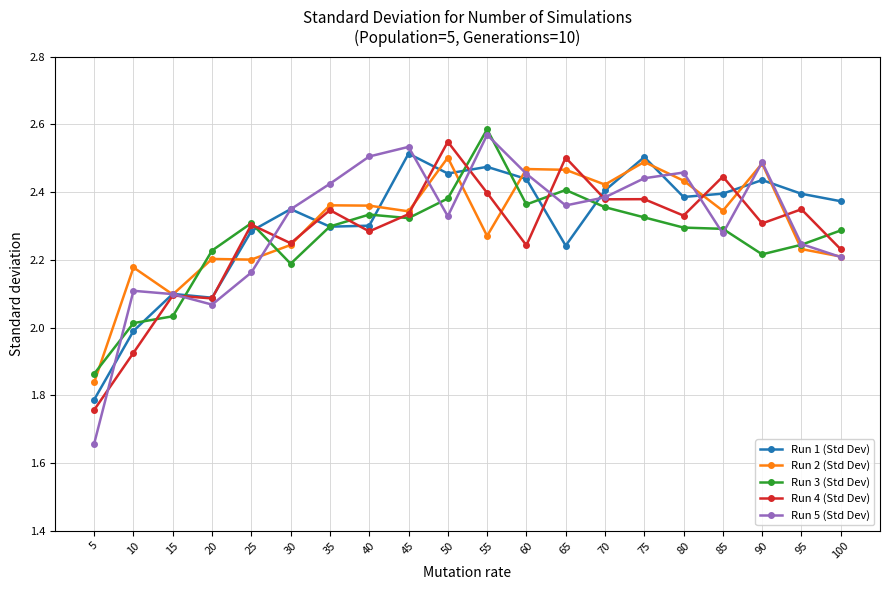

Is this an area chart (filled region under the line)?

No